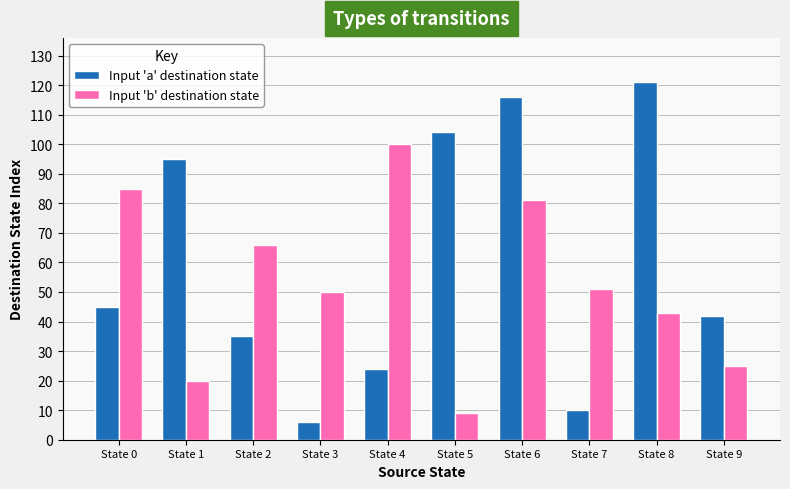

How many data points in Input 'b' destination state are less than 51?

5